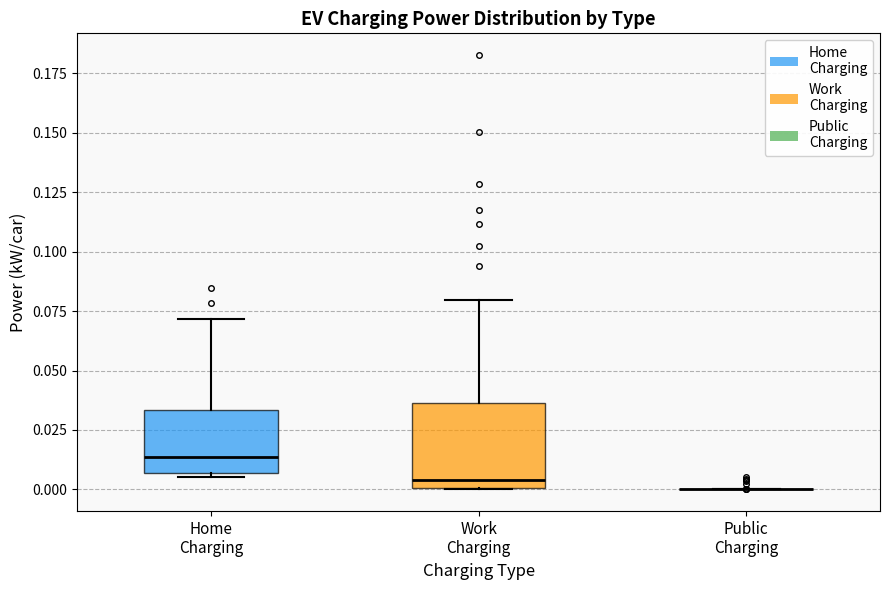

Where is the upper edge of the box for Work Charging on the y-axis? The values are not printed on the chart, so give them approximately, as read against the axis.

0.035